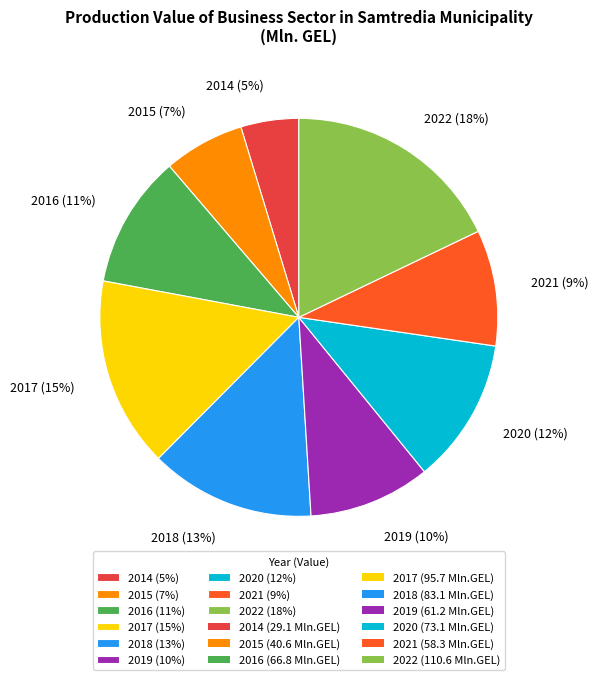

Is it true that 2018 is 25% of the pie?

False